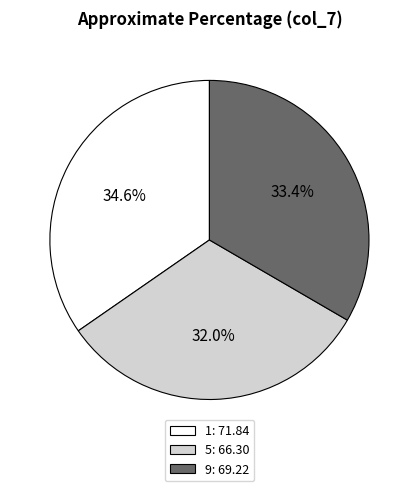

What is the smallest slice in the pie chart?

5